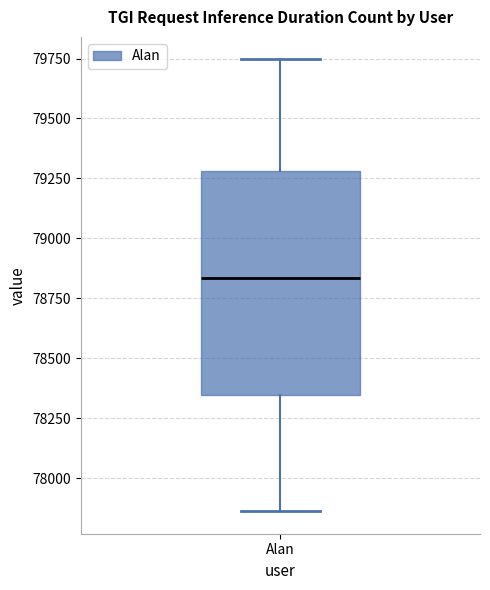

Where does the lower whisker of the box for Alan end on the y-axis? The values are not printed on the chart, so give them approximately, as read against the axis.

77850